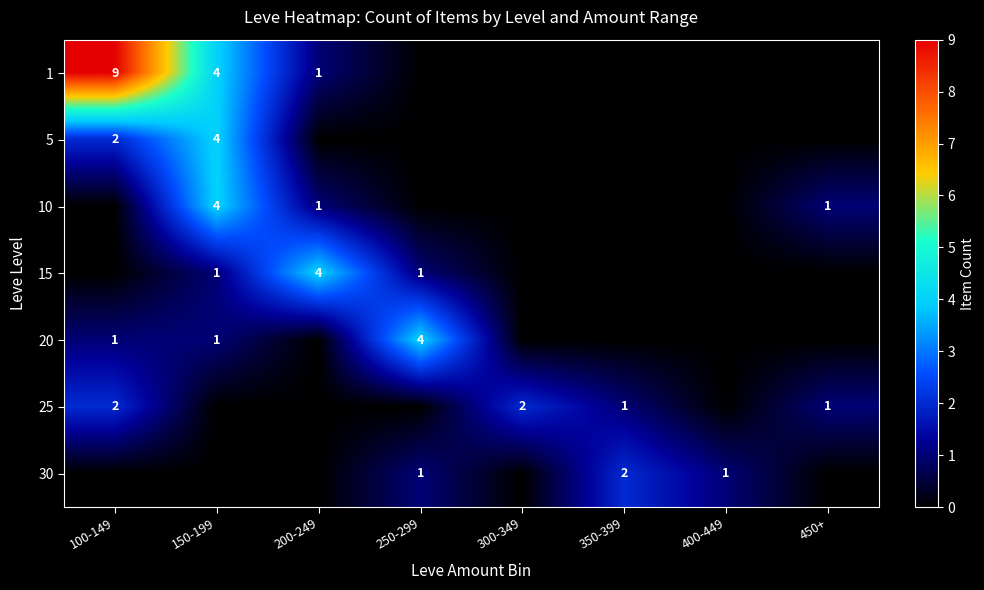

What is the total value across all series at 200-249?

6